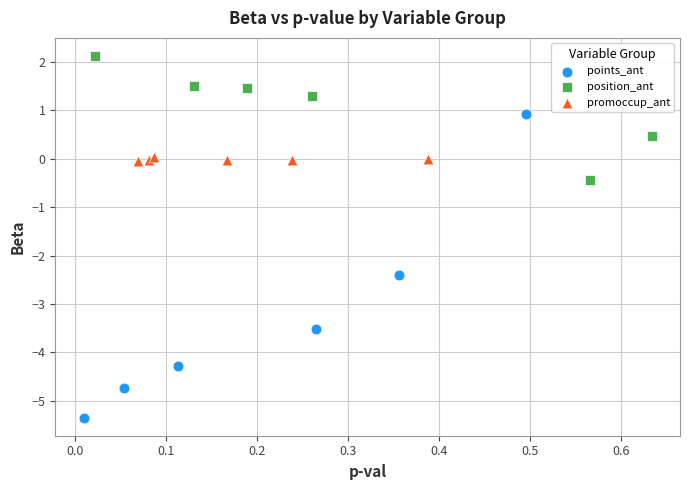

Which series contains the highest Y value?

position_ant